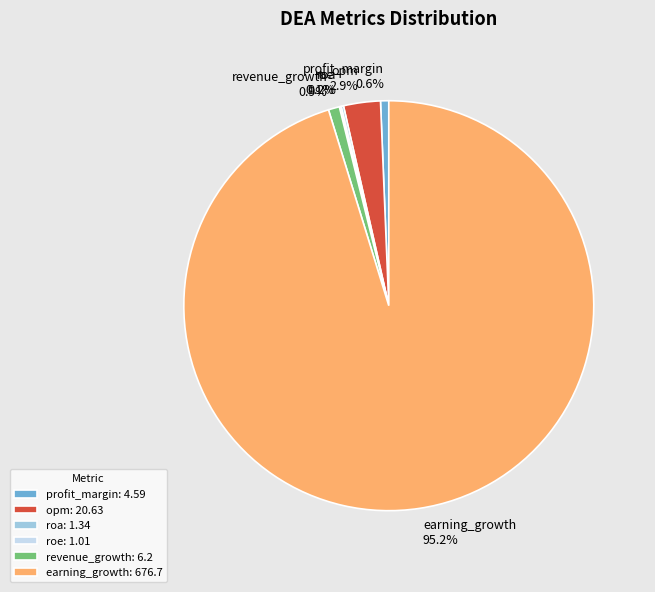

Is there a majority slice in this chart?

Yes